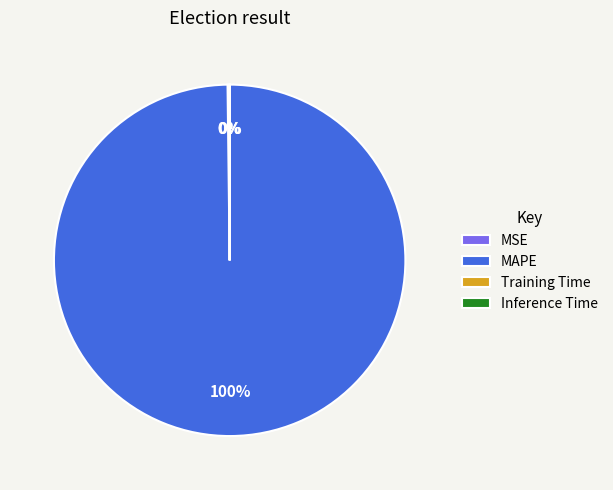

What is the largest slice in the pie chart?

MAPE